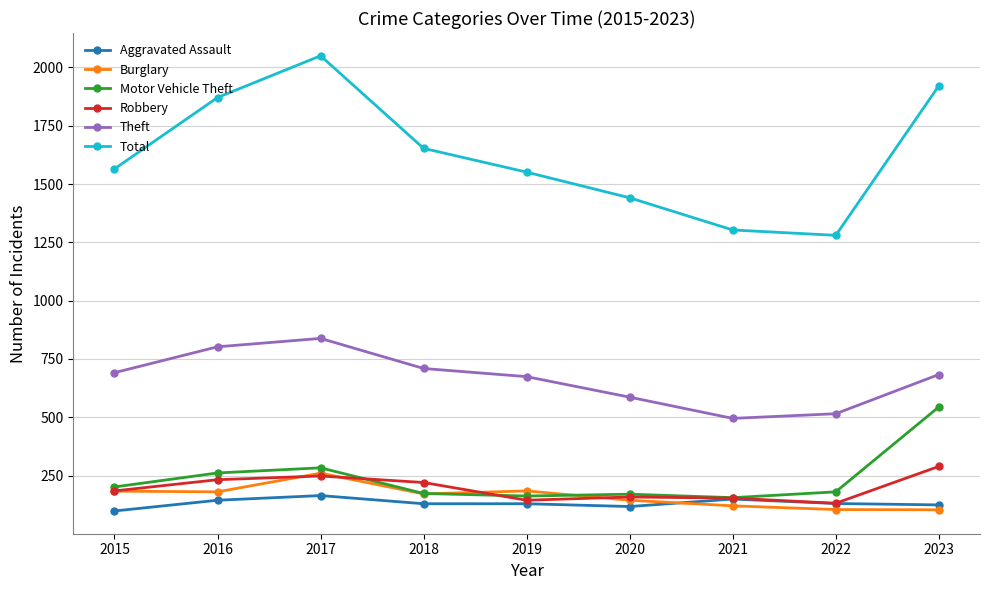

What is the value of the Aggravated Assault point at the 4th from the left?

129